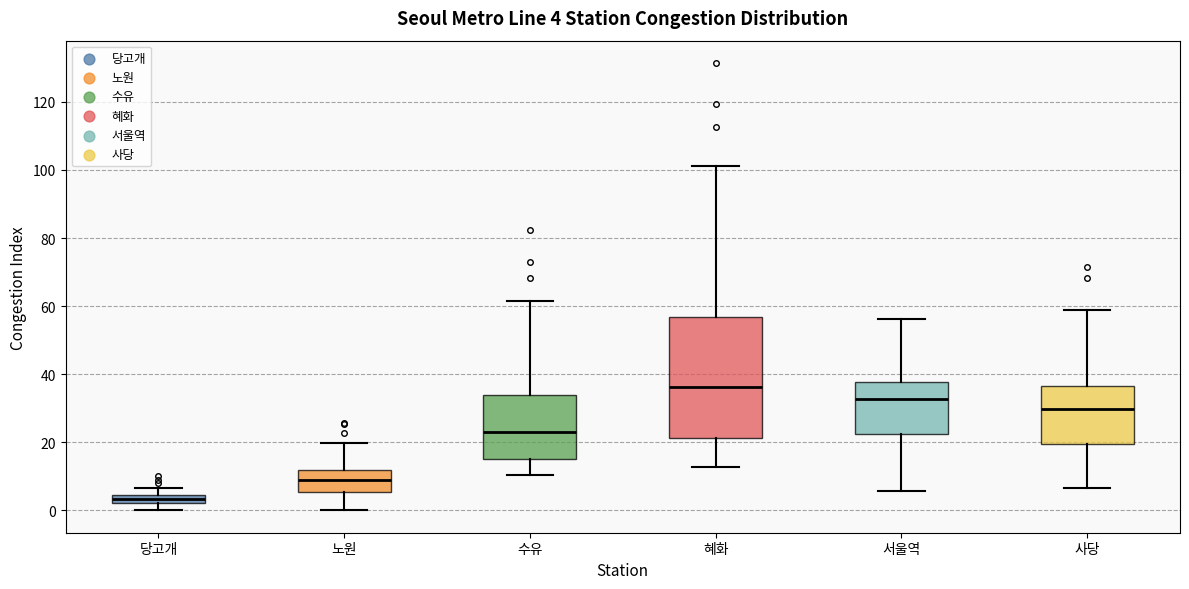

Which box has the lowest median line?

당고개